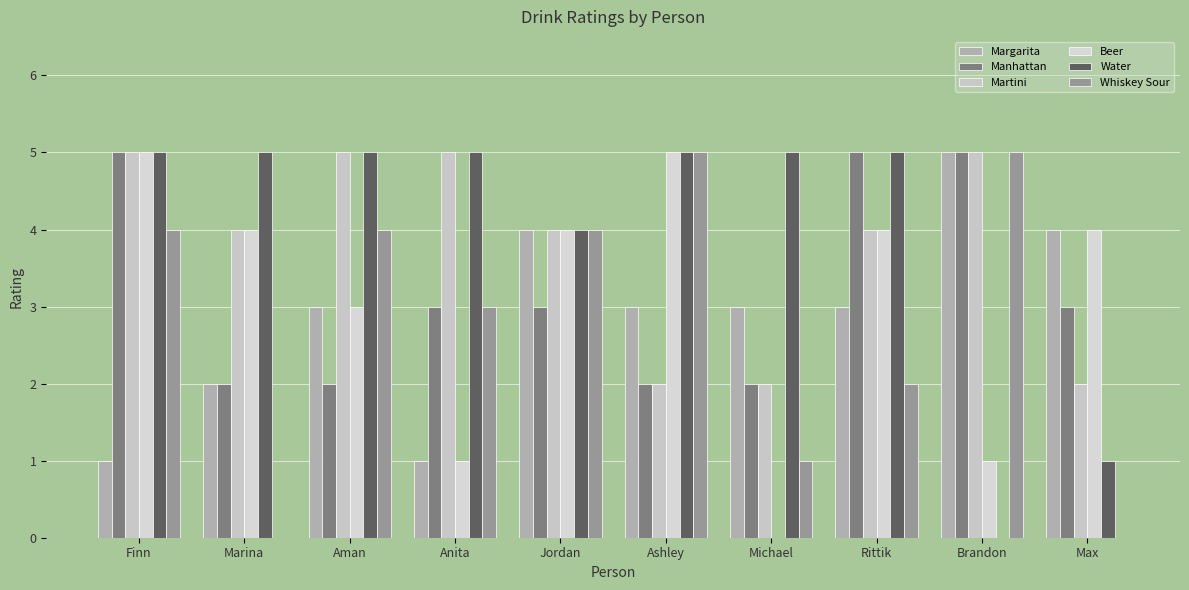

Is it true that Water equals 5 at Ashley?

True